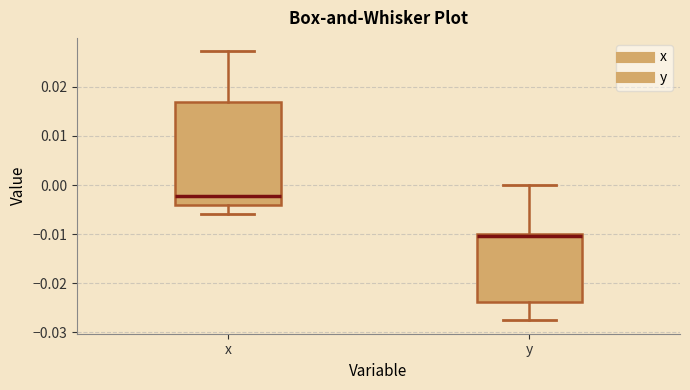

Which box is the tallest, from its lower edge to its upper edge?

x